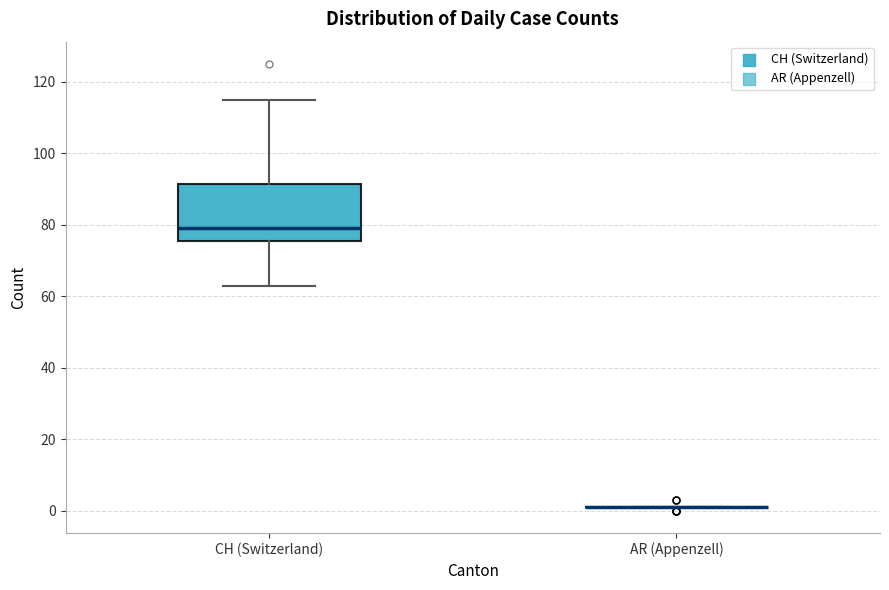

Comparing the boxes themselves (not the whiskers), which one is the tallest?

CH (Switzerland)